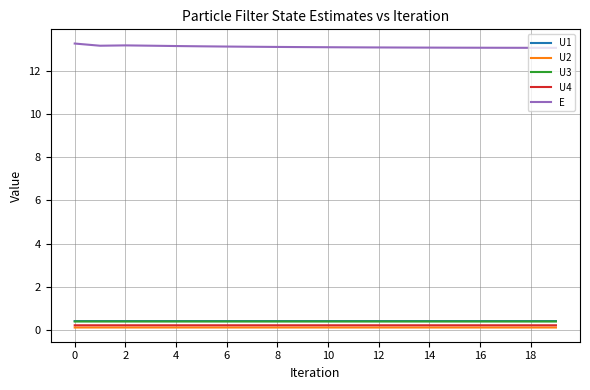

Does the chart display data point markers on the line(s)?

No